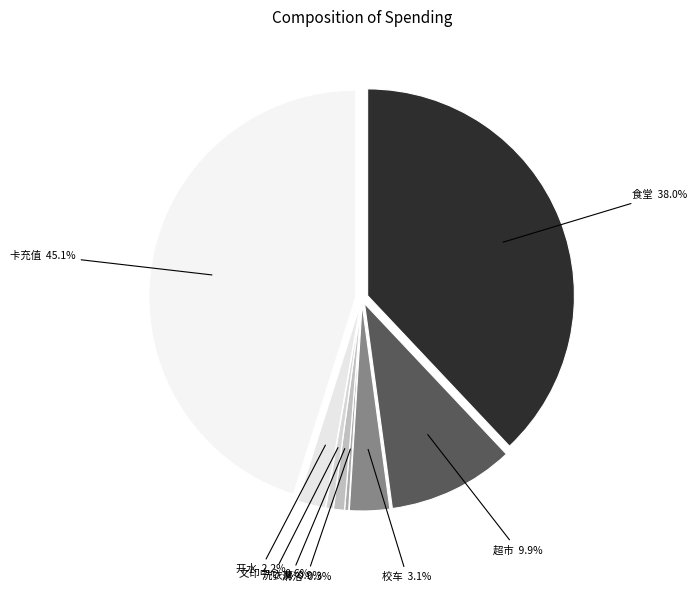

True or false: 文印中心 accounts for 1% of the total.

True